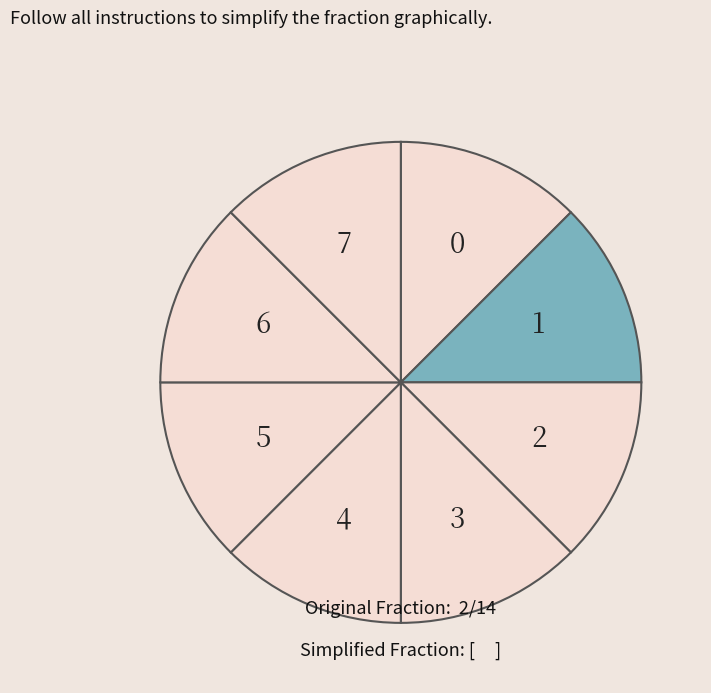

How many segments does this pie chart have?

8